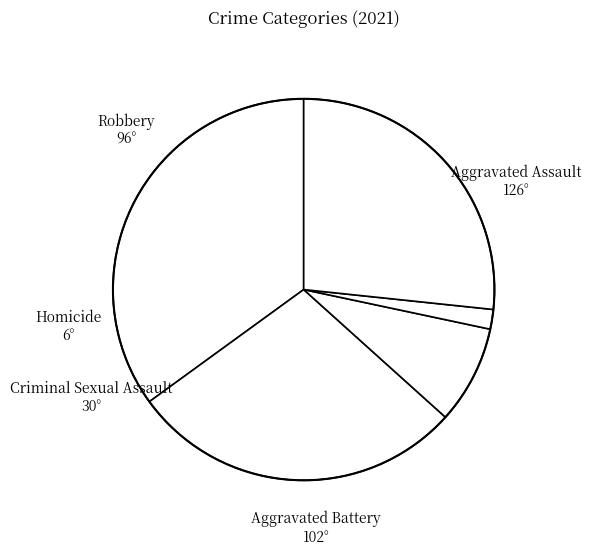

Is the sum of Homicide and Robbery greater than half?

No